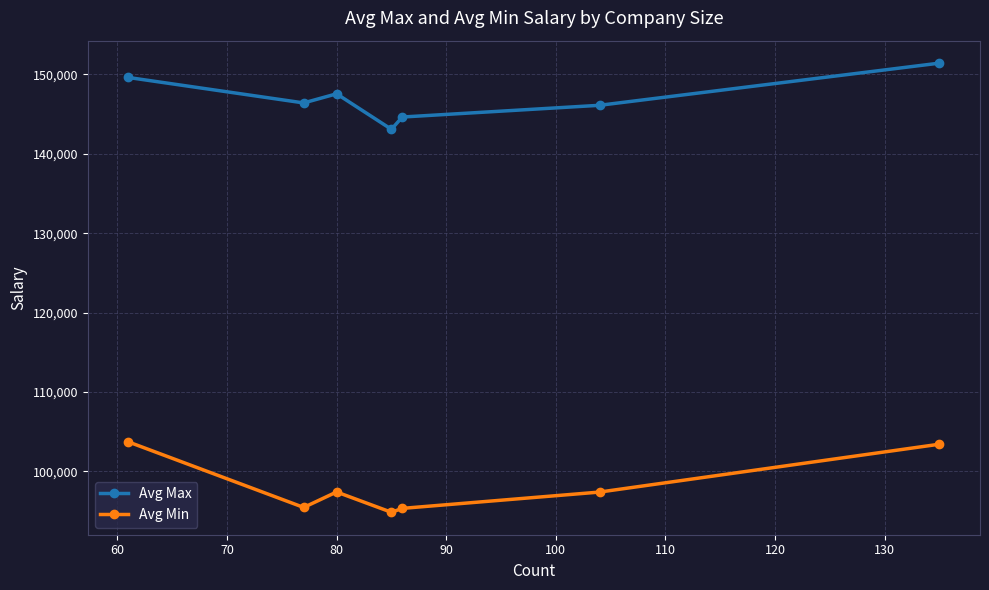

Rank the series by their average value, from highest to lowest.

Avg Max, Avg Min